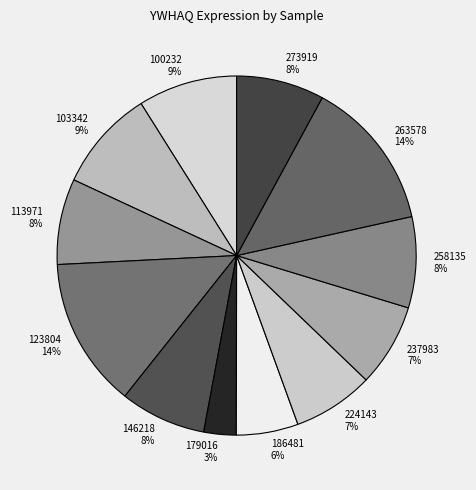

Is the sum of 123804 and 179016 greater than half?

No